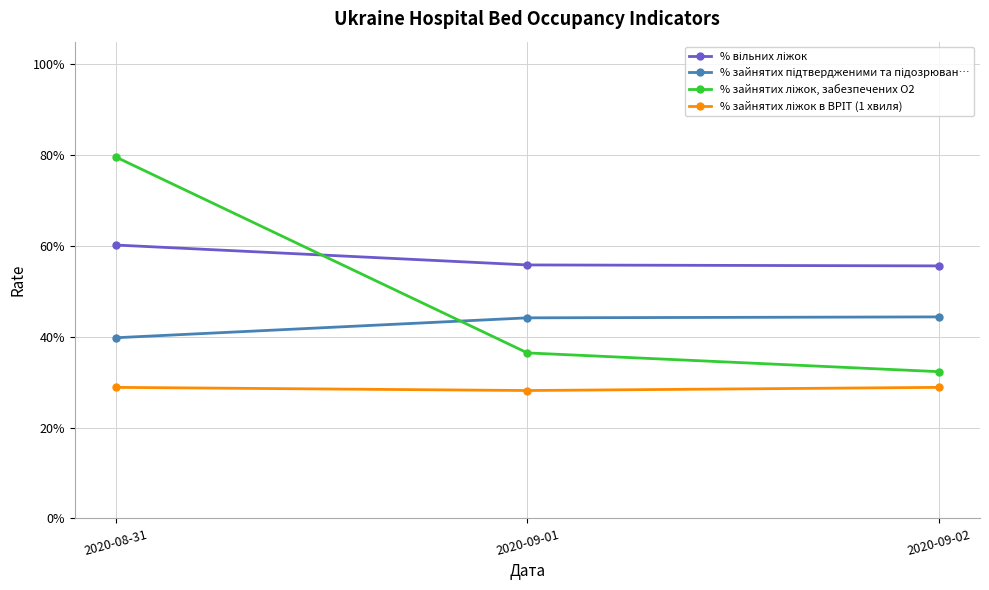

The value of % зайнятих ліжок, забезпечених О2 at 2020-09-01 is 0.4. True or false?

True